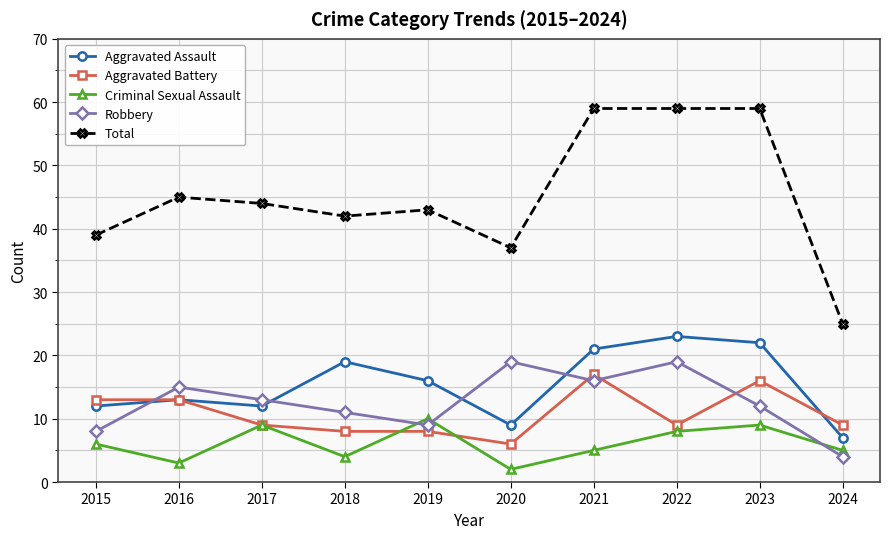

Reading left to right, transcribe all the data shown in this chart.

Aggravated Assault: 12	13	12	19	16	9	21	23	22	7
Aggravated Battery: 13	13	9	8	8	6	17	9	16	9
Criminal Sexual Assault: 6	3	9	4	10	2	5	8	9	5
Robbery: 8	15	13	11	9	19	16	19	12	4
Total: 39	45	44	42	43	37	59	59	59	25